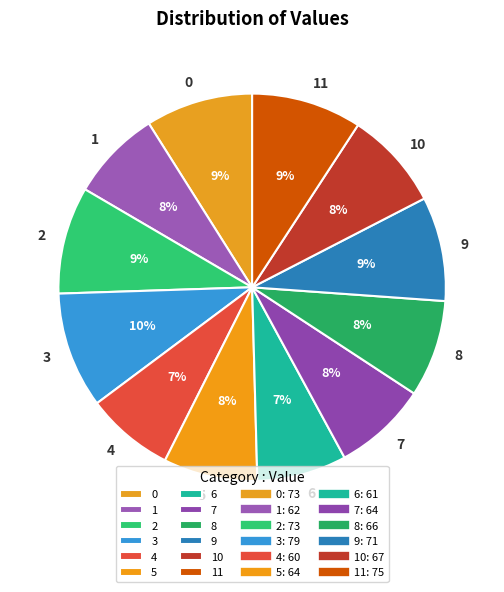

Combined, do 10 and 2 account for over 50%?

No